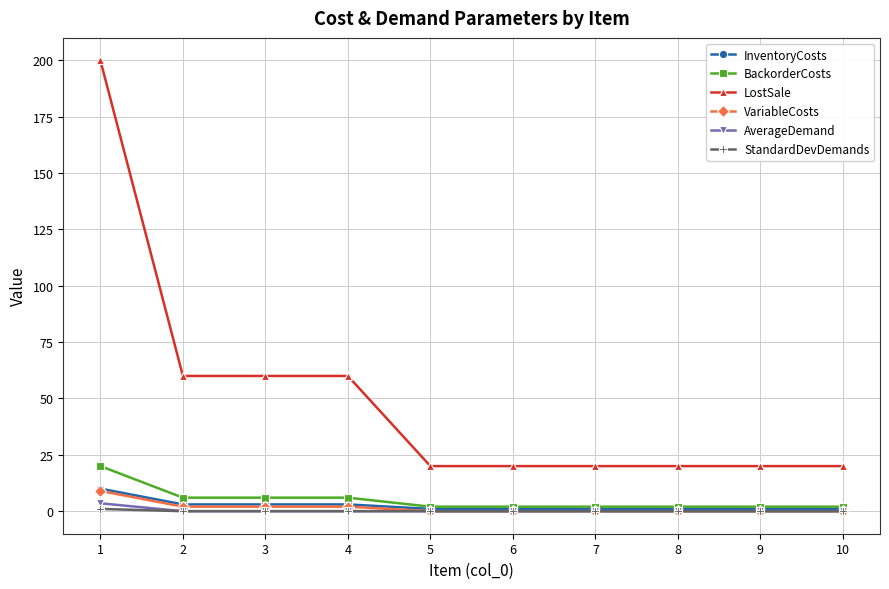

Is it true that InventoryCosts equals 1.0 at 8?

True